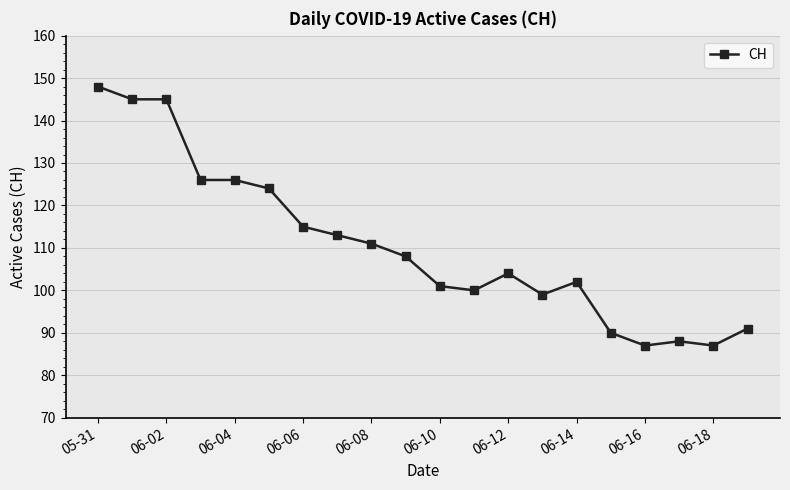

What is the value of the 11th point from the left?

101